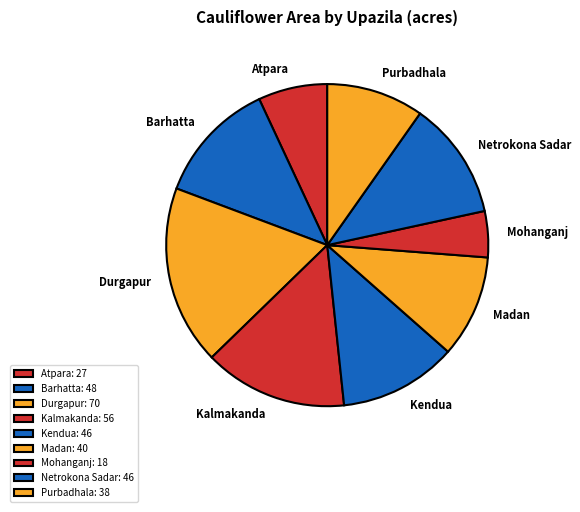

How many segments does this pie chart have?

9